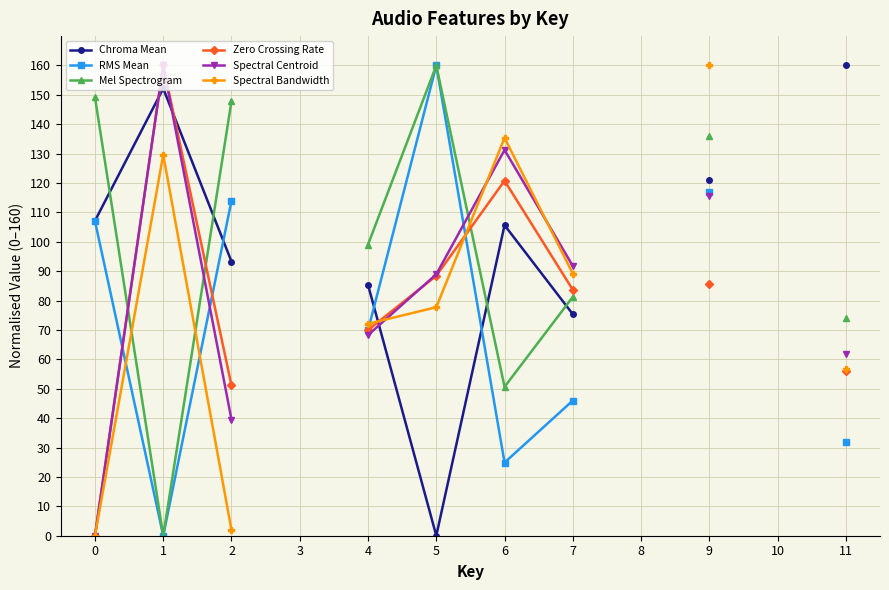

How many times do Zero Crossing Rate and Spectral Centroid cross each other?

1